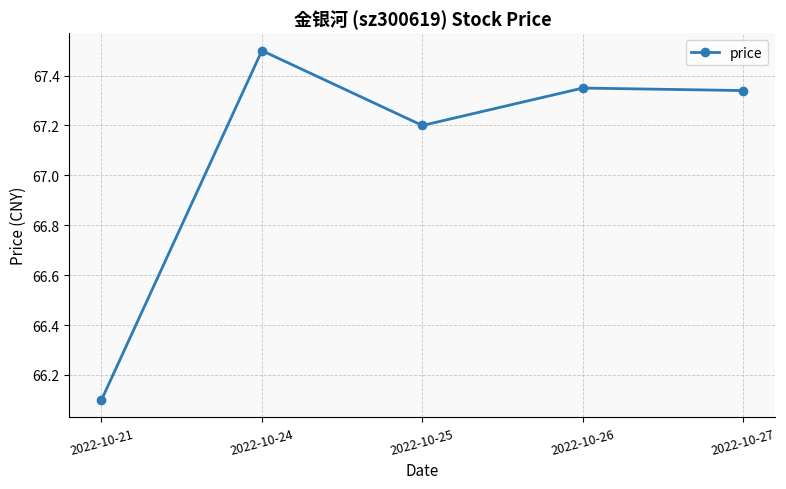

What is the ratio of the value at 2022-10-21 to the value at 2022-10-24?

1.0